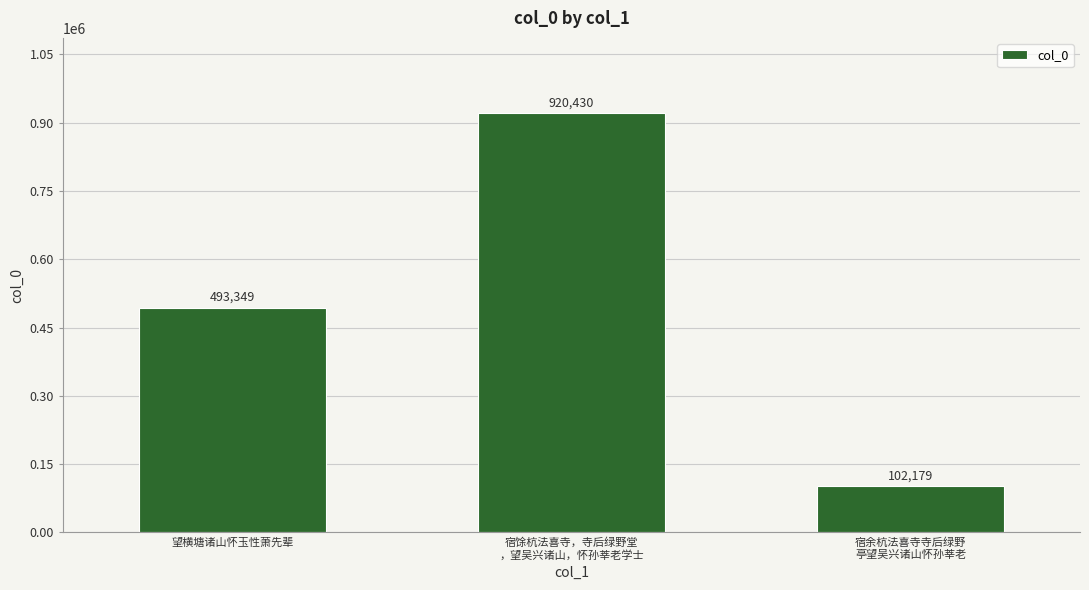

Reading right to left, list all the values displayed in this chart.

宿余杭法喜寺寺后绿野
亭望吴兴诸山怀孙莘老=102179	宿馀杭法喜寺，寺后绿野堂
，望吴兴诸山，怀孙莘老学士=920430	望横塘诸山怀玉性萧先辈=493349